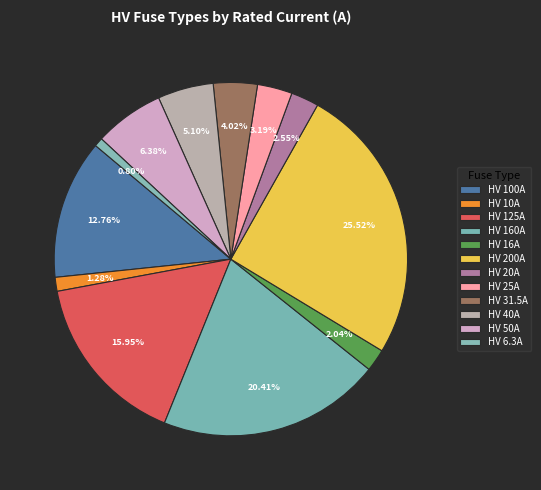

Does HV 25A account for over 50% of the chart?

No